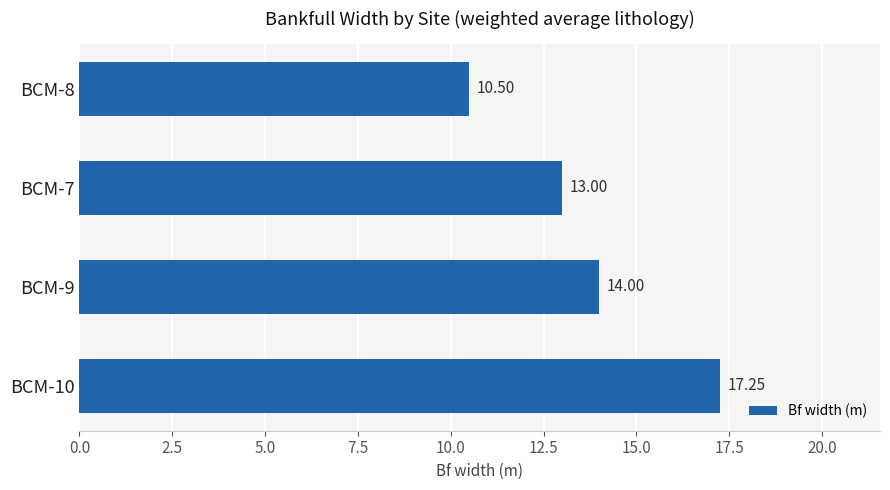

Which has a higher value, BCM-9 or BCM-10?

BCM-10